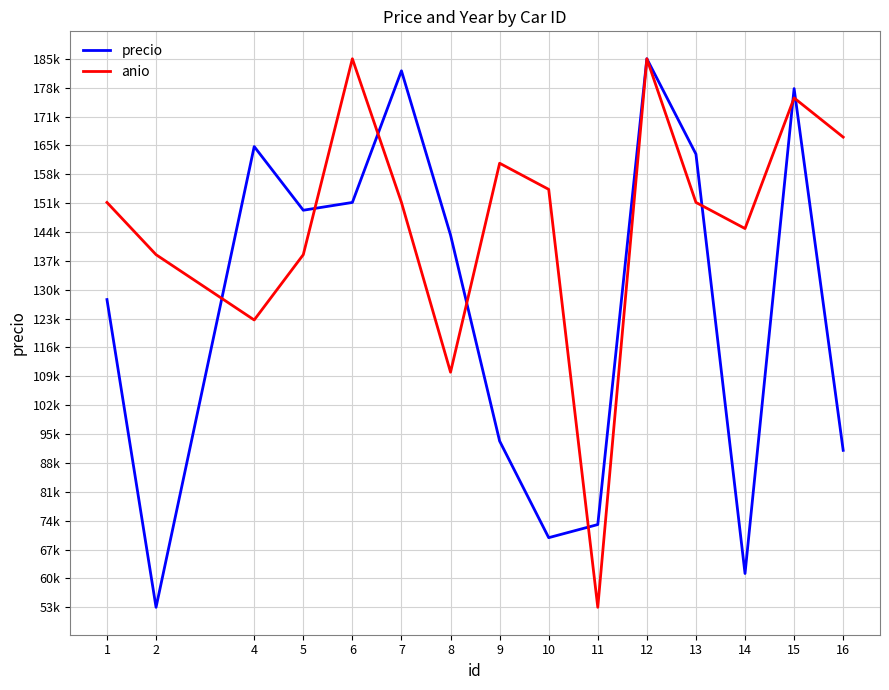

Reading left to right, list all the values displayed in this chart.

precio: 1=127423.9	2=53391.3	4=164237.5	5=148915.3	6=150789.4	7=182455.8	8=142950.8	9=93386.4	10=70141.5	11=73297.0	12=185356.5	13=162419.6	14=61521.0	15=178176.3	16=91151.2
anio: 1=150794.2	2=138226.1	4=122515.9	5=138226.1	6=185356.5	7=150794.2	8=109947.8	9=160220.3	10=153936.2	11=53391.3	12=185356.5	13=150794.2	14=144510.2	15=175930.5	16=166504.4